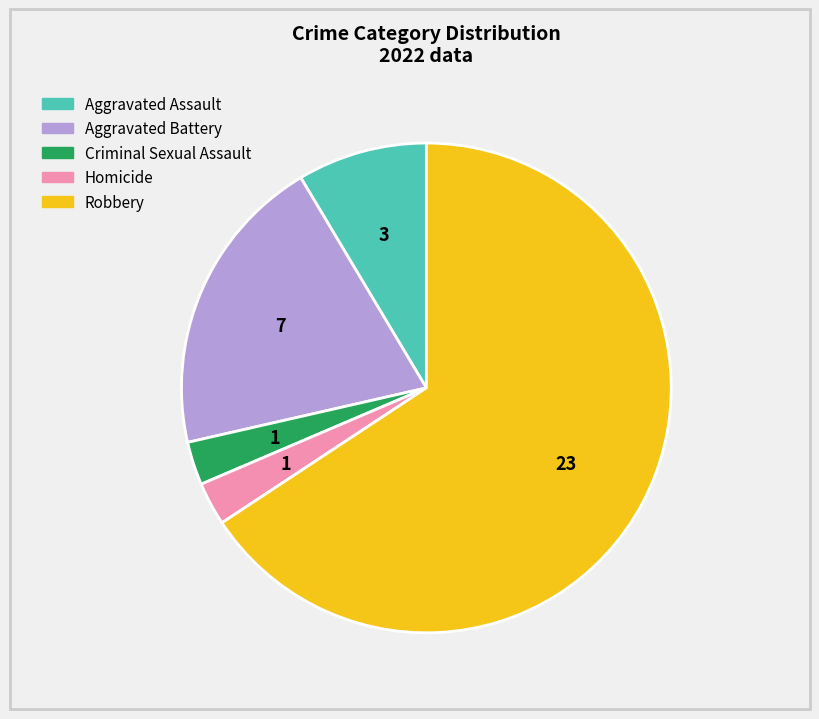

What is the ratio of the value at Criminal Sexual Assault to the value at Aggravated Assault?

0.3